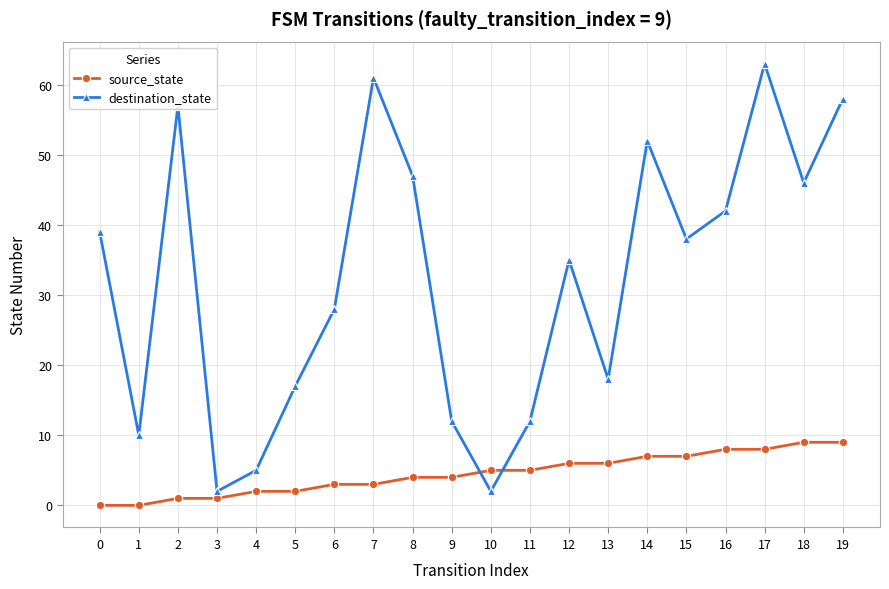

Count the source_state values in the range 2 to 7.

12